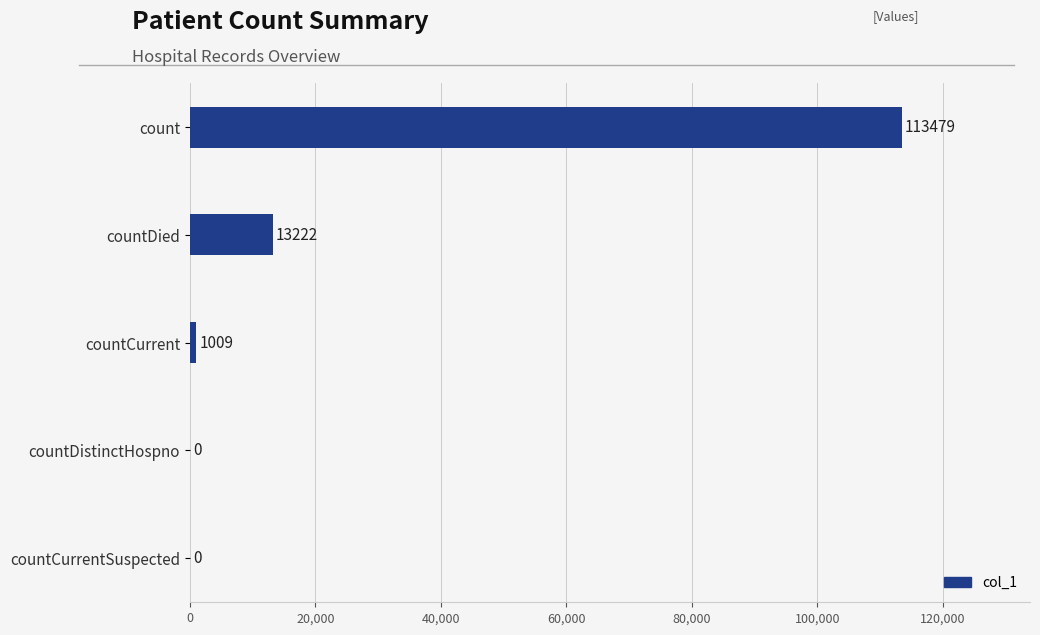

Reading bottom to top, what are all the values shown in this chart?

countCurrentSuspected=0	countDistinctHospno=0	countCurrent=1009	countDied=13222	count=113479